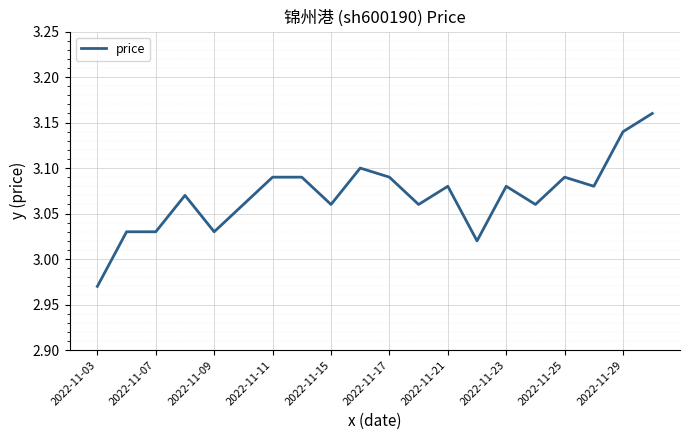

How many categories are shown in the chart?

20